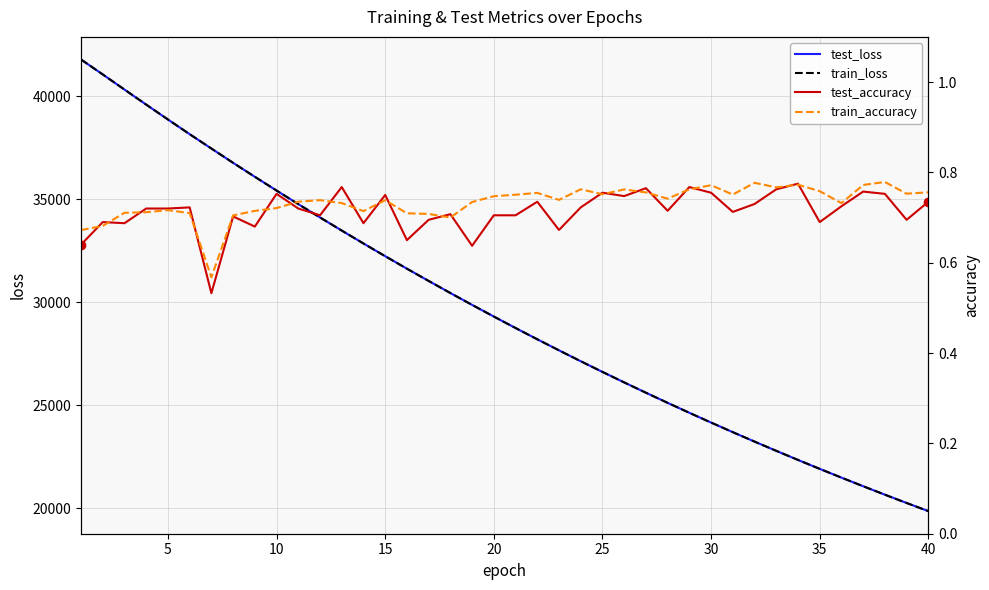

Rank the series by their maximum value, from highest to lowest.

train_loss, test_loss, train_accuracy, test_accuracy